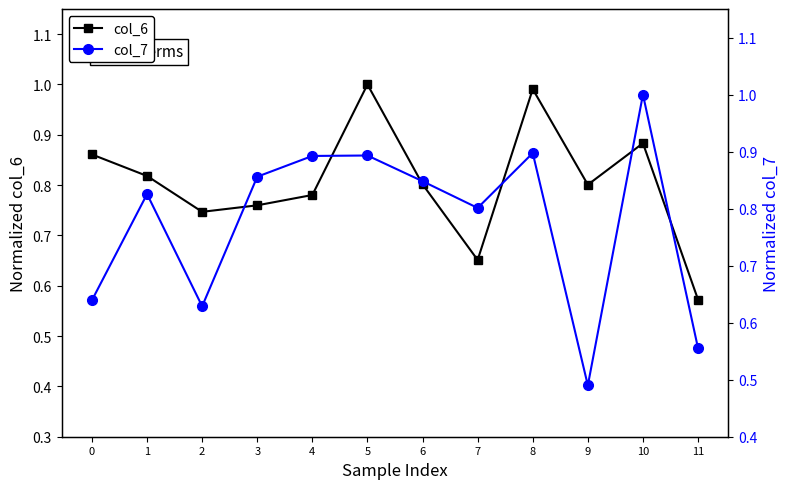

What is the minimum value for col_7?

0.5